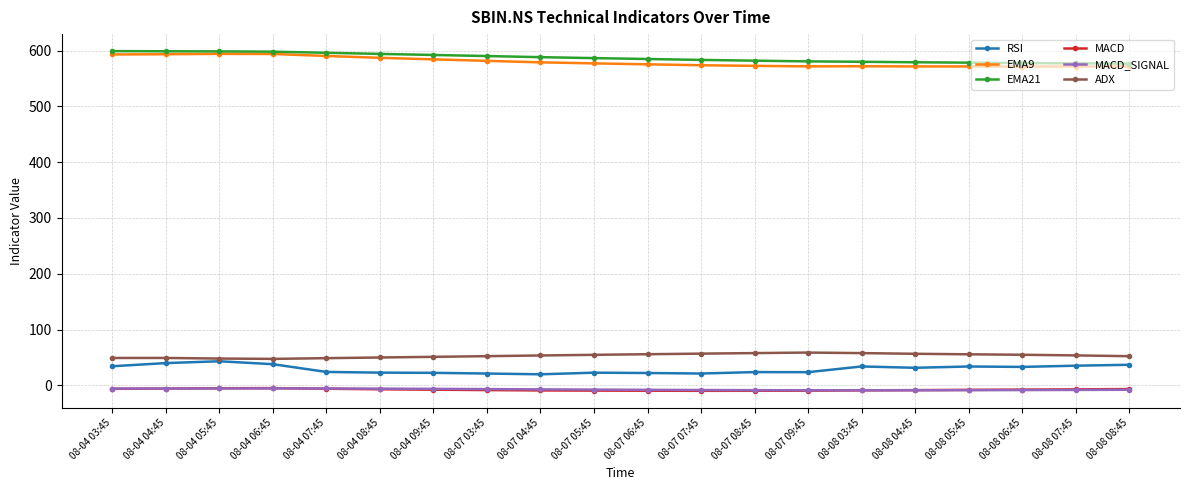

True or false: EMA9 and RSI intersect in this chart.

False